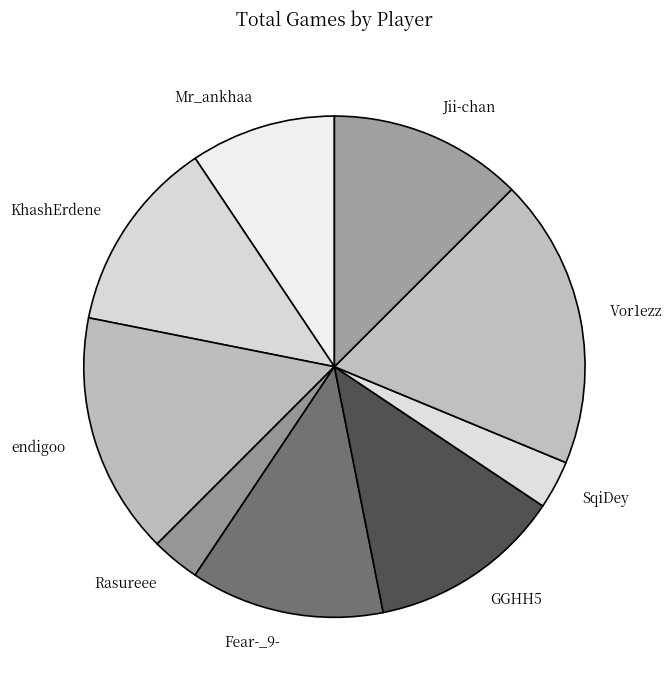

What is the ratio of the value at SqiDey to the value at Rasureee?

1.0